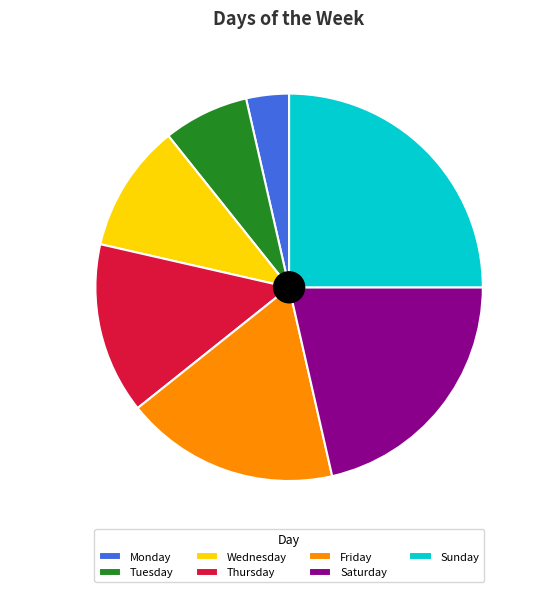

Which slice is the smallest?

Monday